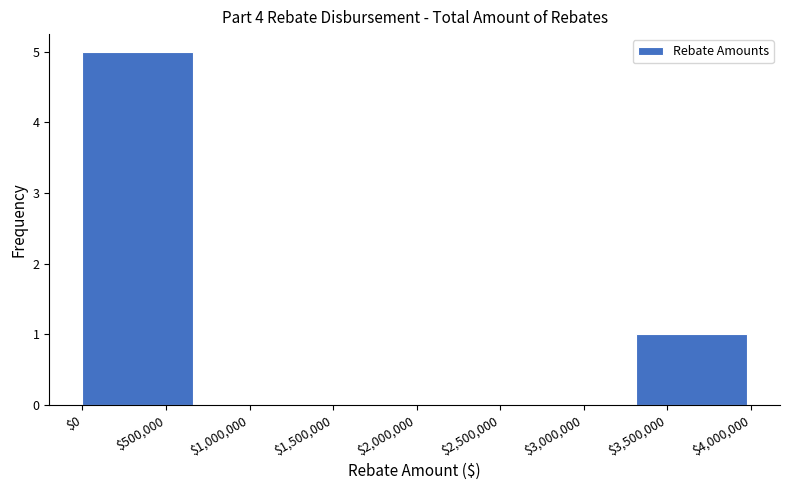

What is the height of the bar covering 0 to 650000 on the x-axis? Neither the bar edges nor the heights are printed on the chart, so give them approximately, as read against the axes.

5